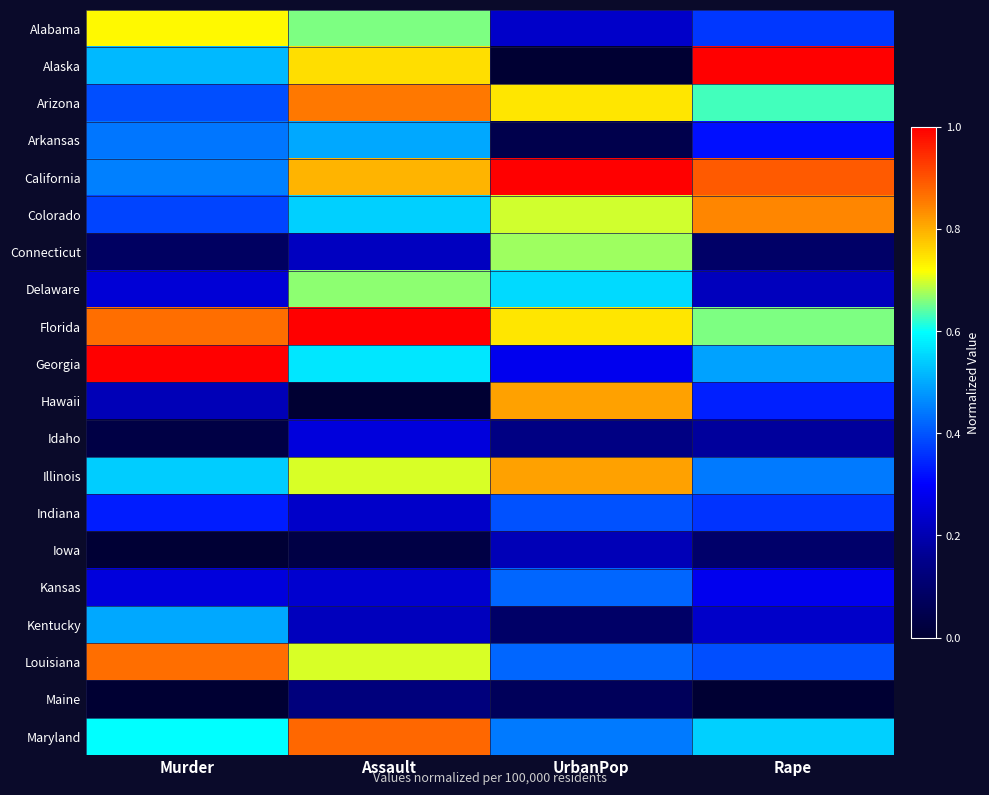

Reading left to right, extract all data points from this chart.

Alabama: Murder=0.7	Assault=0.7	UrbanPop=0.2	Rape=0.4
Alaska: Murder=0.5	Assault=0.8	UrbanPop=0.0	Rape=1.0
Arizona: Murder=0.4	Assault=0.9	UrbanPop=0.7	Rape=0.6
Arkansas: Murder=0.4	Assault=0.5	UrbanPop=0.0	Rape=0.3
California: Murder=0.5	Assault=0.8	UrbanPop=1.0	Rape=0.9
Colorado: Murder=0.4	Assault=0.5	UrbanPop=0.7	Rape=0.8
Connecticut: Murder=0.1	Assault=0.2	UrbanPop=0.7	Rape=0.1
Delaware: Murder=0.2	Assault=0.7	UrbanPop=0.6	Rape=0.2
Florida: Murder=0.9	Assault=1.0	UrbanPop=0.7	Rape=0.7
Georgia: Murder=1.0	Assault=0.6	UrbanPop=0.3	Rape=0.5
Hawaii: Murder=0.2	Assault=0.0	UrbanPop=0.8	Rape=0.3
Idaho: Murder=0.0	Assault=0.3	UrbanPop=0.1	Rape=0.2
Illinois: Murder=0.5	Assault=0.7	UrbanPop=0.8	Rape=0.4
Indiana: Murder=0.3	Assault=0.2	UrbanPop=0.4	Rape=0.4
Iowa: Murder=0.0	Assault=0.0	UrbanPop=0.2	Rape=0.1
Kansas: Murder=0.3	Assault=0.2	UrbanPop=0.4	Rape=0.3
Kentucky: Murder=0.5	Assault=0.2	UrbanPop=0.1	Rape=0.2
Louisiana: Murder=0.9	Assault=0.7	UrbanPop=0.4	Rape=0.4
Maine: Murder=0.0	Assault=0.1	UrbanPop=0.1	Rape=0.0
Maryland: Murder=0.6	Assault=0.9	UrbanPop=0.4	Rape=0.5